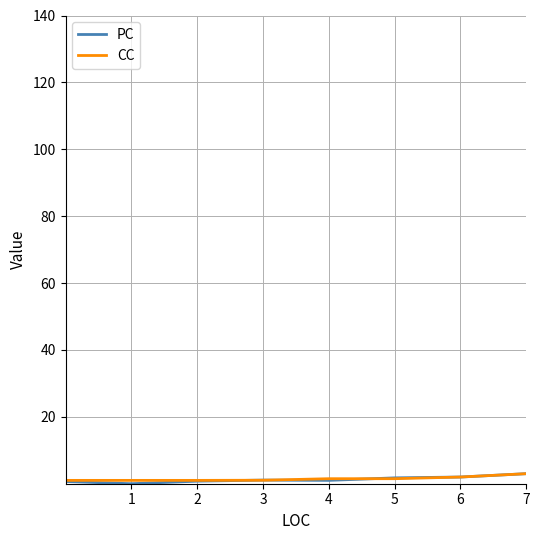

Which series has the largest range (max minus min)?

PC